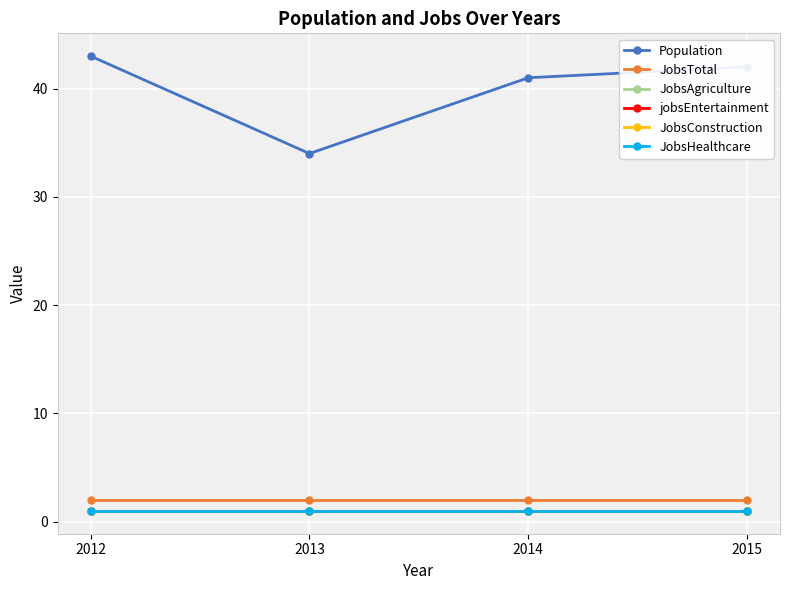

Is this an area chart (filled region under the line)?

No